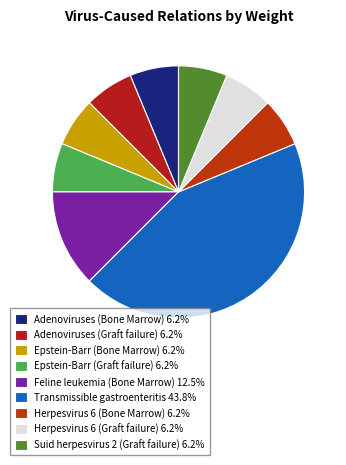

How many segments does this pie chart have?

9